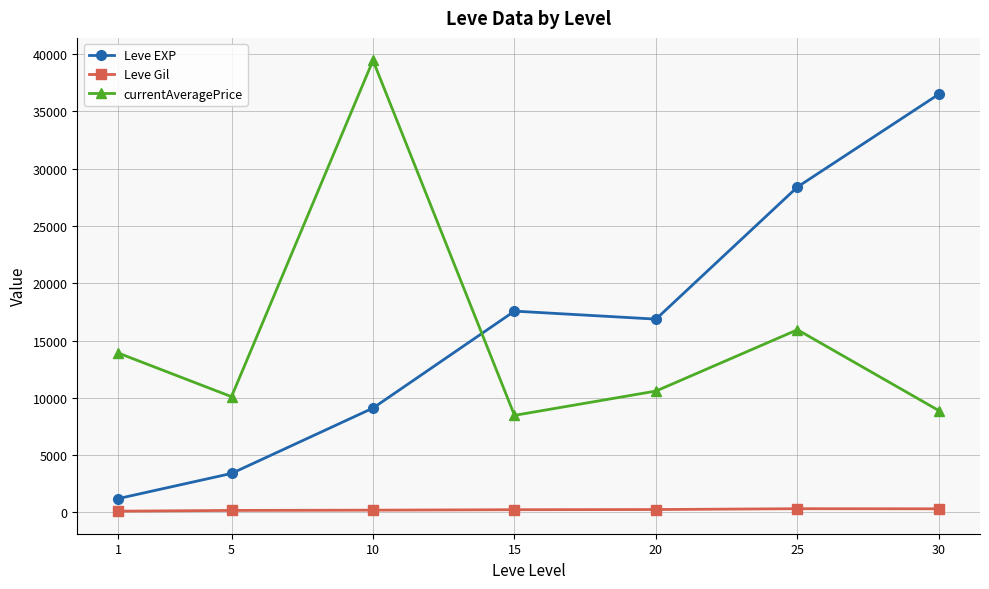

What is the highest value of the currentAveragePrice series?

39429.0